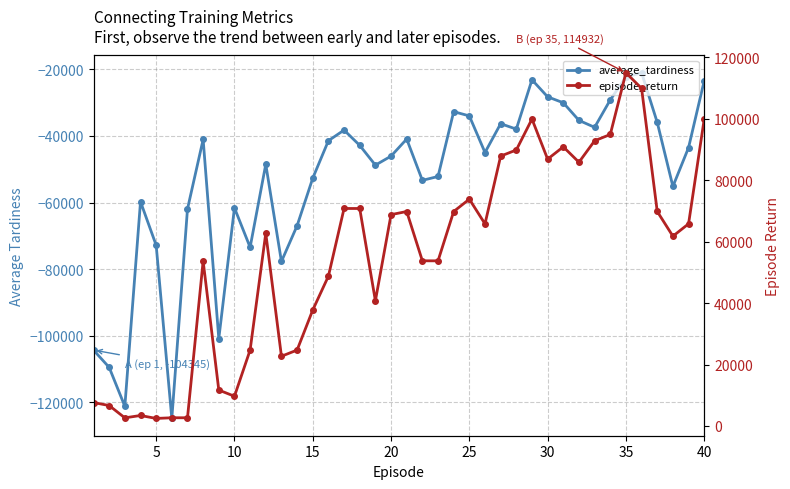

Rank the series by their maximum value, from highest to lowest.

episode_return, average_tardiness